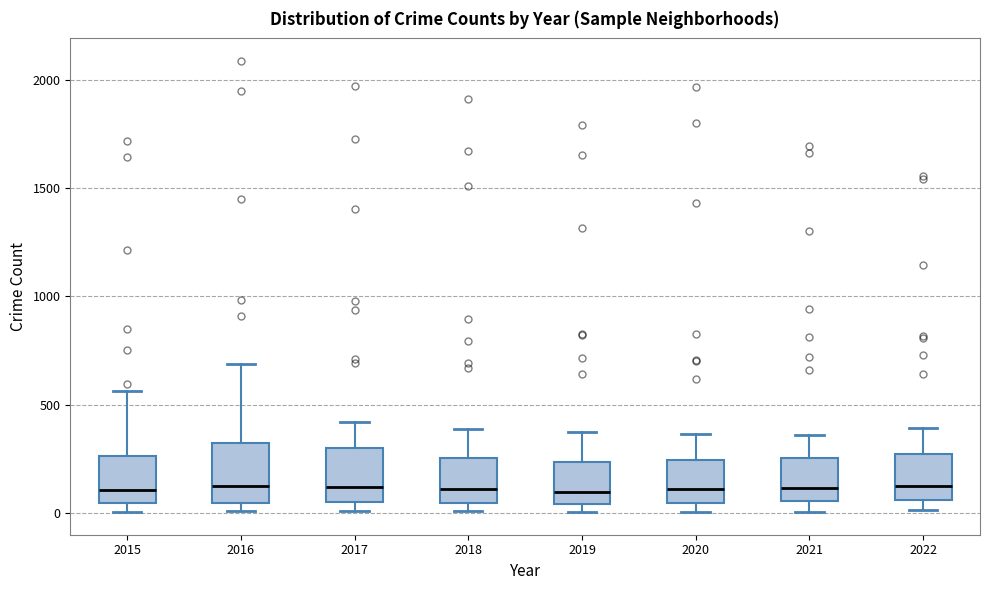

Reading left to right, transcribe this box plot: for each box, give where its median line is, the range the box spans, and where its two whiskers end, as read against the y-axis. The values are not printed on the chart, so give them approximately, as read against the axis.

2015: median 100, box 50 to 250, whiskers 0 to 550
2016: median 150, box 50 to 300, whiskers 0 to 700
2017: median 100, box 50 to 300, whiskers 0 to 400
2018: median 100, box 50 to 250, whiskers 0 to 400
2019: median 100, box 50 to 250, whiskers 0 to 400
2020: median 100, box 50 to 250, whiskers 0 to 350
2021: median 100, box 50 to 250, whiskers 0 to 350
2022: median 150, box 50 to 250, whiskers 0 to 400